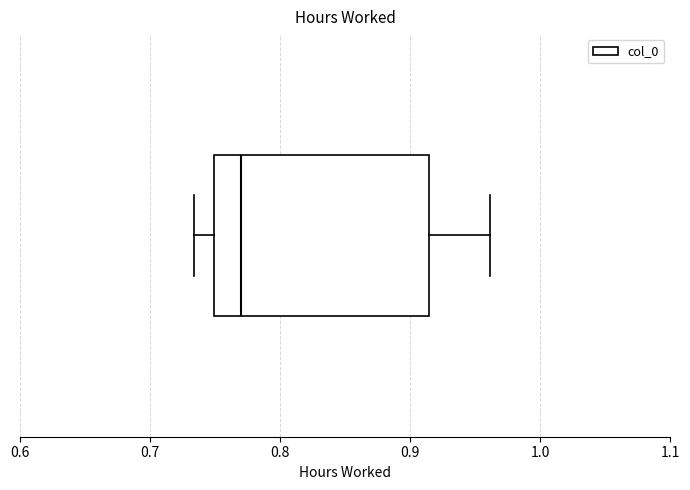

Where is the right edge of the box on the x-axis? The values are not printed on the chart, so give them approximately, as read against the axis.

0.91